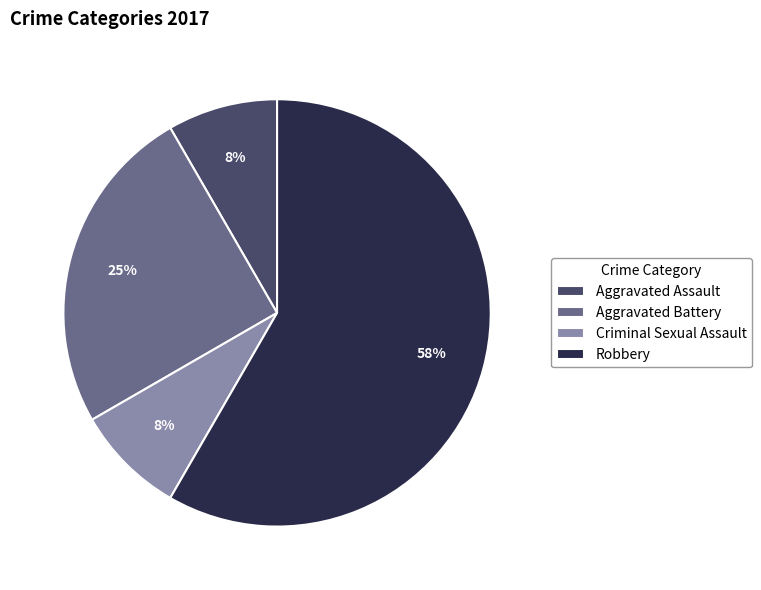

True or false: Aggravated Assault accounts for 15% of the total.

False